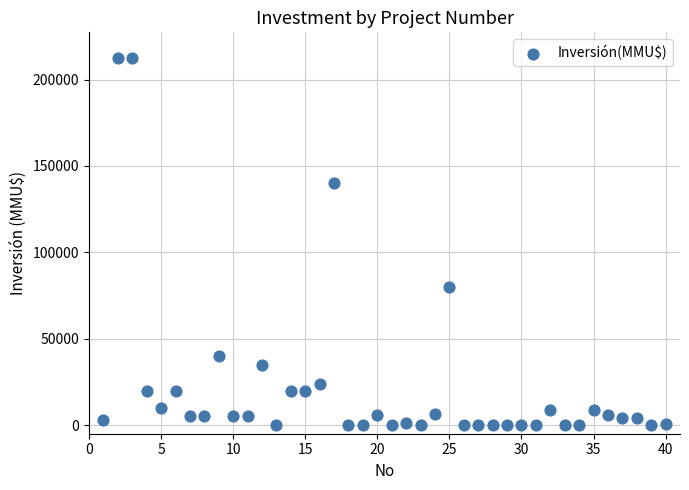

What Y value in the scatter plot is closest to 106250?

80000